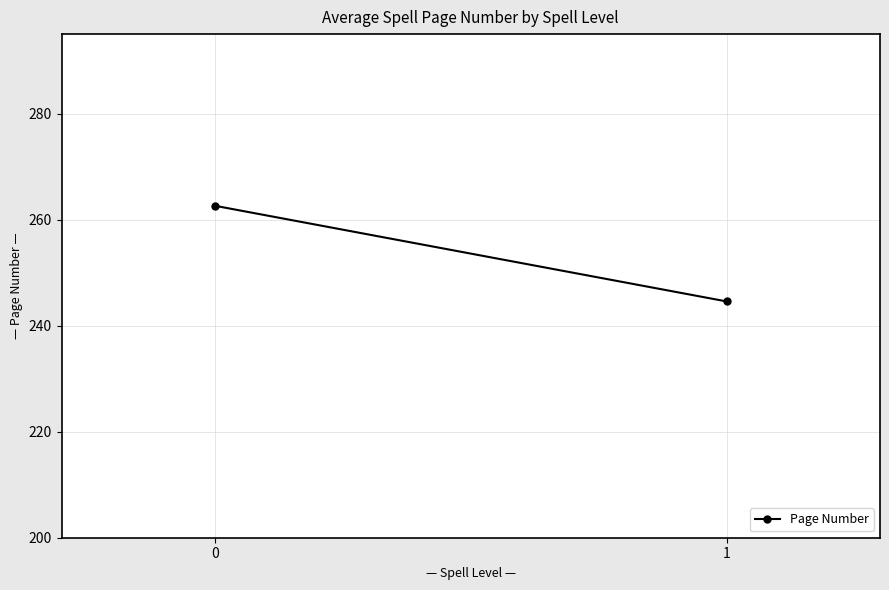

What is the value of the 1st point from the left?

262.6